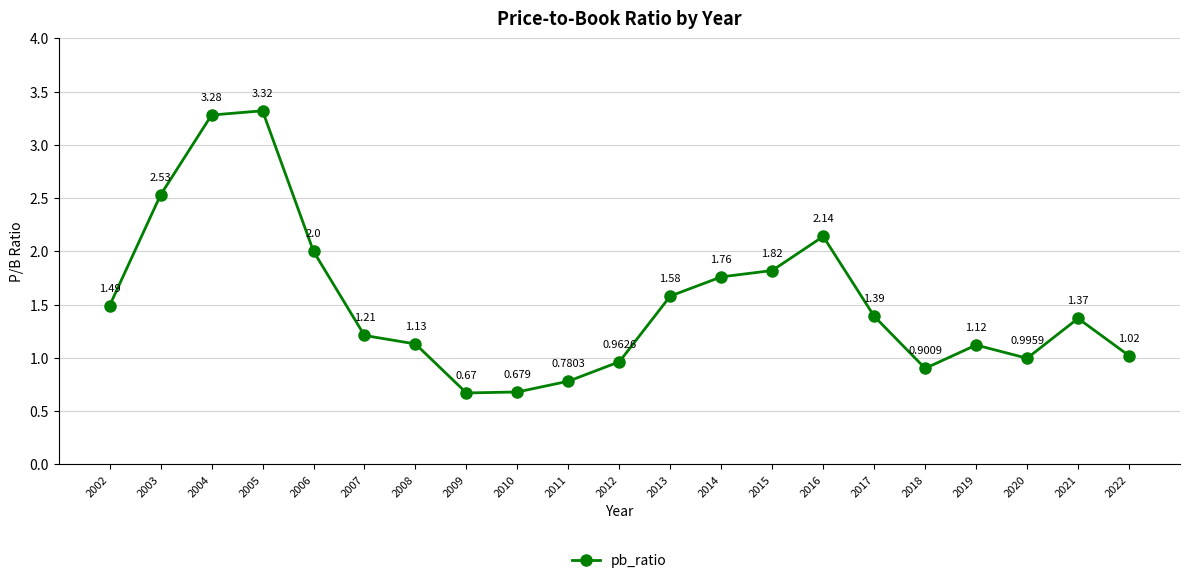

True or false: the data shows 1.0 at 2020.

True